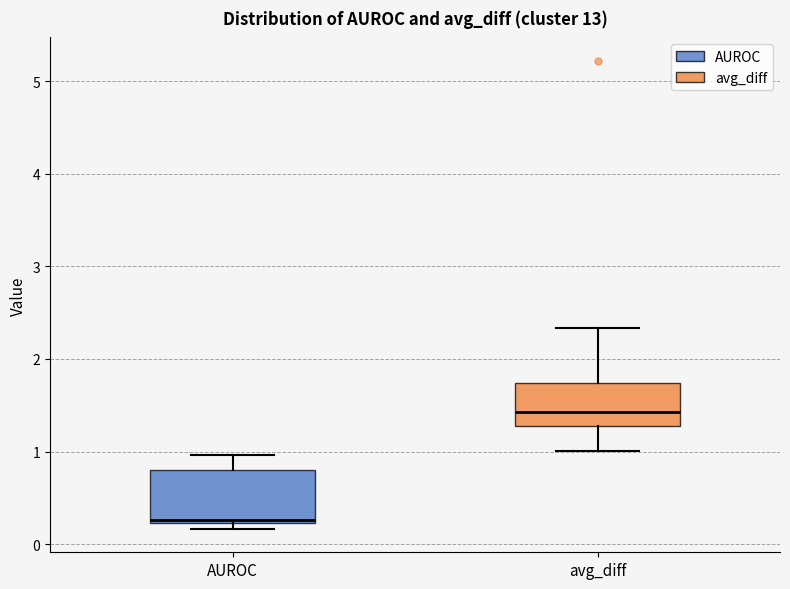

Which box has the lowest median line?

AUROC